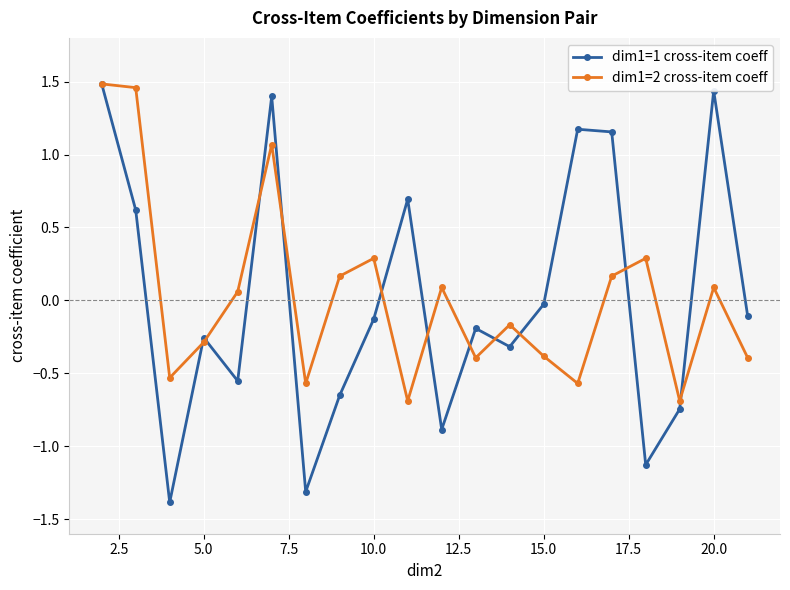

What is the lowest value of the dim1=1 cross-item coeff series?

-1.4